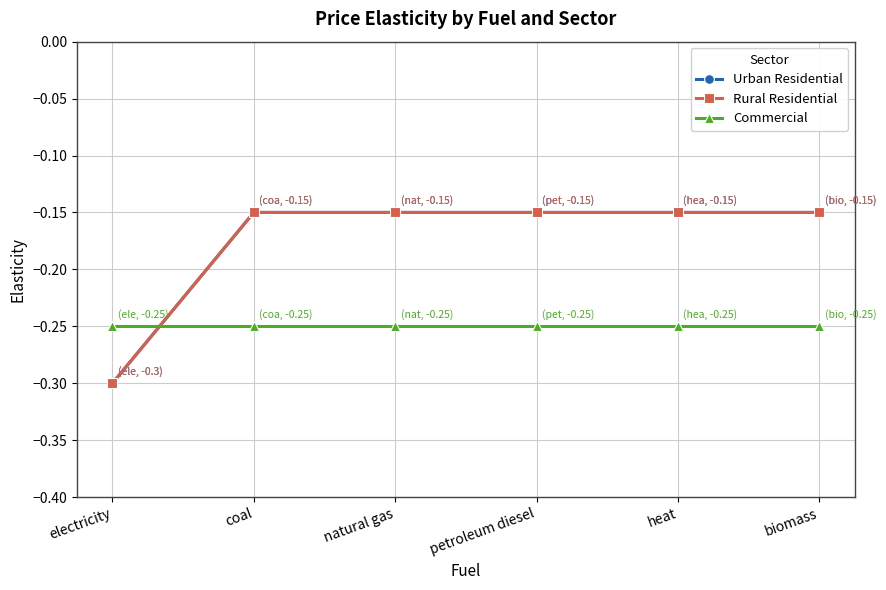

Reading right to left, transcribe all the data shown in this chart.

Urban Residential: biomass=-0.1	heat=-0.1	petroleum diesel=-0.1	natural gas=-0.1	coal=-0.1	electricity=-0.3
Rural Residential: biomass=-0.1	heat=-0.1	petroleum diesel=-0.1	natural gas=-0.1	coal=-0.1	electricity=-0.3
Commercial: biomass=-0.2	heat=-0.2	petroleum diesel=-0.2	natural gas=-0.2	coal=-0.2	electricity=-0.2